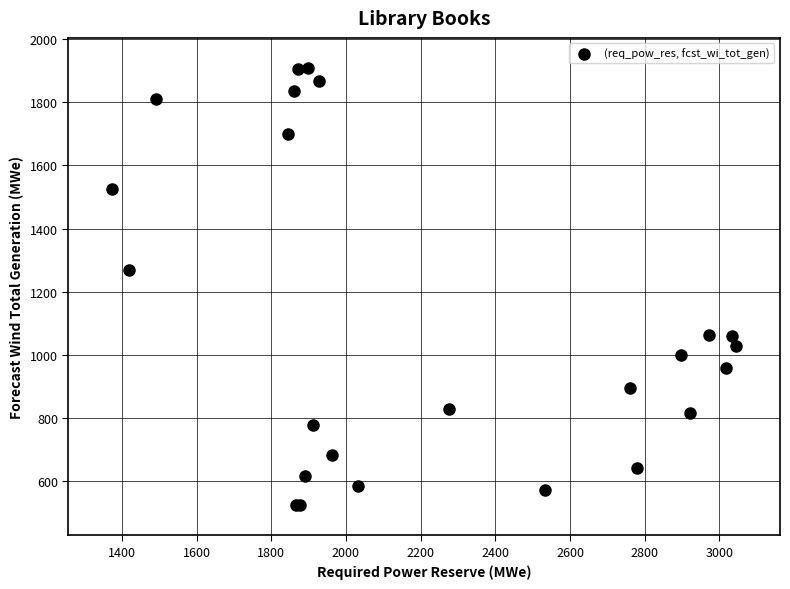

What Y value in the scatter plot is closest to 1216?

1269